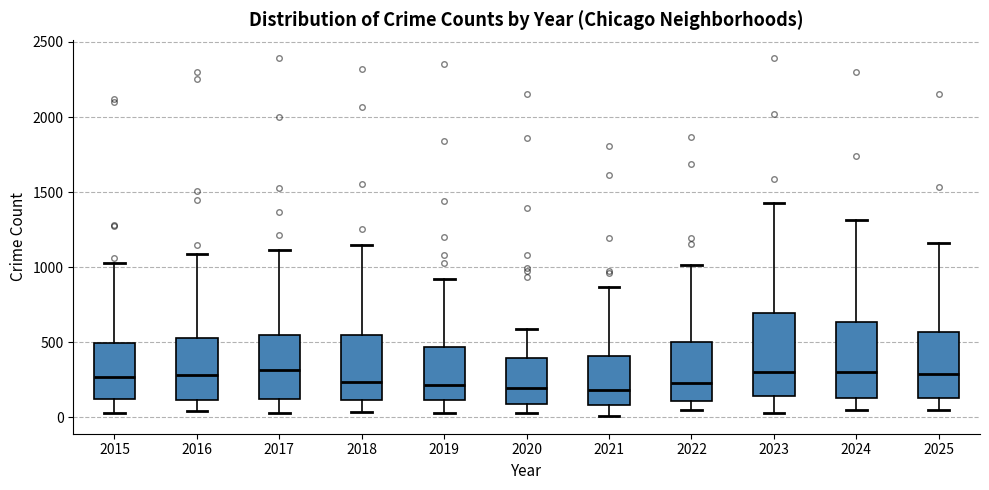

Reading left to right, transcribe this box plot: for each box, give where its median line is, the range the box spans, and where its two whiskers end, as read against the y-axis. The values are not printed on the chart, so give them approximately, as read against the axis.

2015: median 250, box 100 to 500, whiskers 50 to 1050
2016: median 300, box 100 to 550, whiskers 50 to 1100
2017: median 300, box 150 to 550, whiskers 50 to 1100
2018: median 250, box 100 to 550, whiskers 50 to 1150
2019: median 200, box 100 to 450, whiskers 50 to 900
2020: median 200, box 100 to 400, whiskers 50 to 600
2021: median 200, box 100 to 400, whiskers 0 to 850
2022: median 250, box 100 to 500, whiskers 50 to 1000
2023: median 300, box 150 to 700, whiskers 50 to 1450
2024: median 300, box 150 to 650, whiskers 50 to 1300
2025: median 300, box 150 to 550, whiskers 50 to 1150